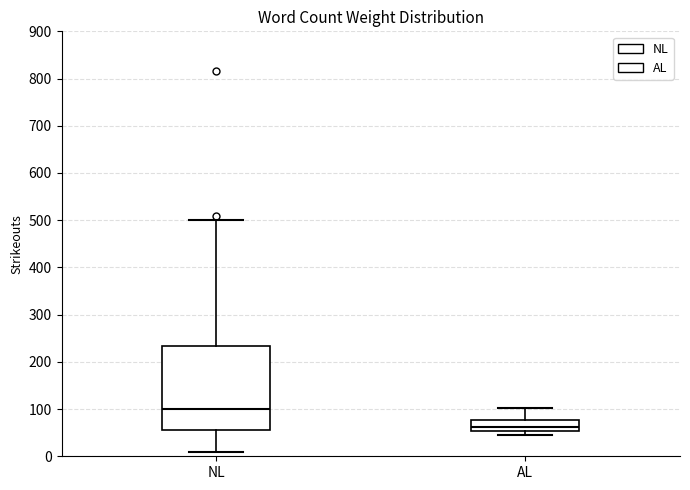

Reading left to right, transcribe this box plot: for each box, give where its median line is, the range the box spans, and where its two whiskers end, as read against the y-axis. The values are not printed on the chart, so give them approximately, as read against the axis.

NL: median 100, box 60 to 230, whiskers 10 to 500
AL: median 60, box 50 to 80, whiskers 50 (just below the box's lower edge) to 100